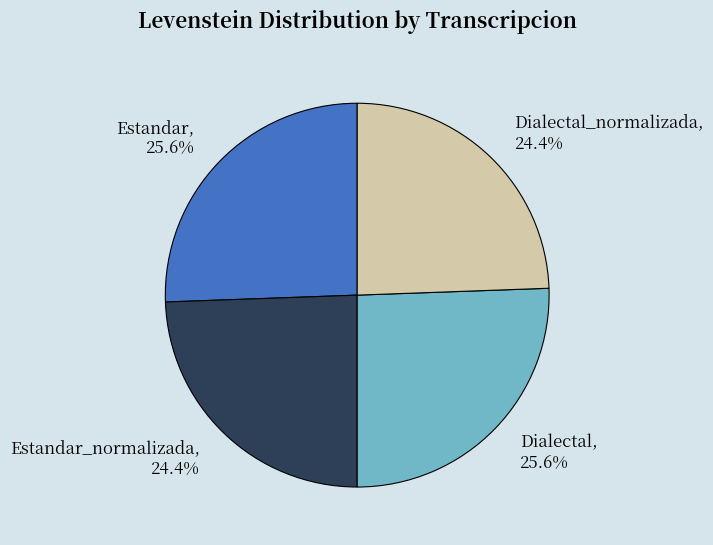

What percentage is the Dialectal_normalizada slice, to the nearest percent?

24%